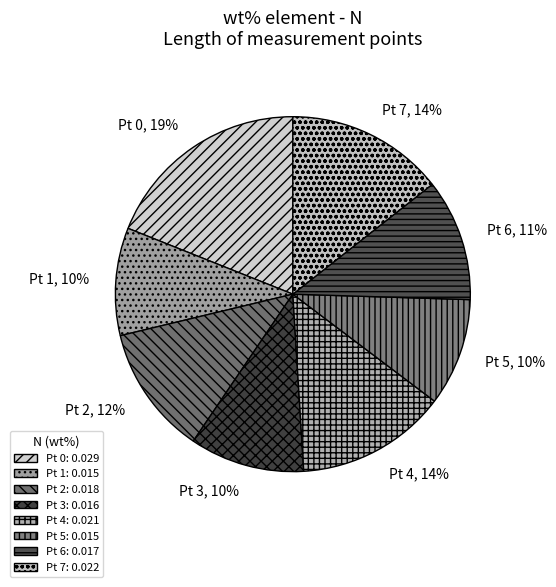

Rank the categories by value from highest to lowest.

0, 7, 4, 2, 6, 3, 1, 5